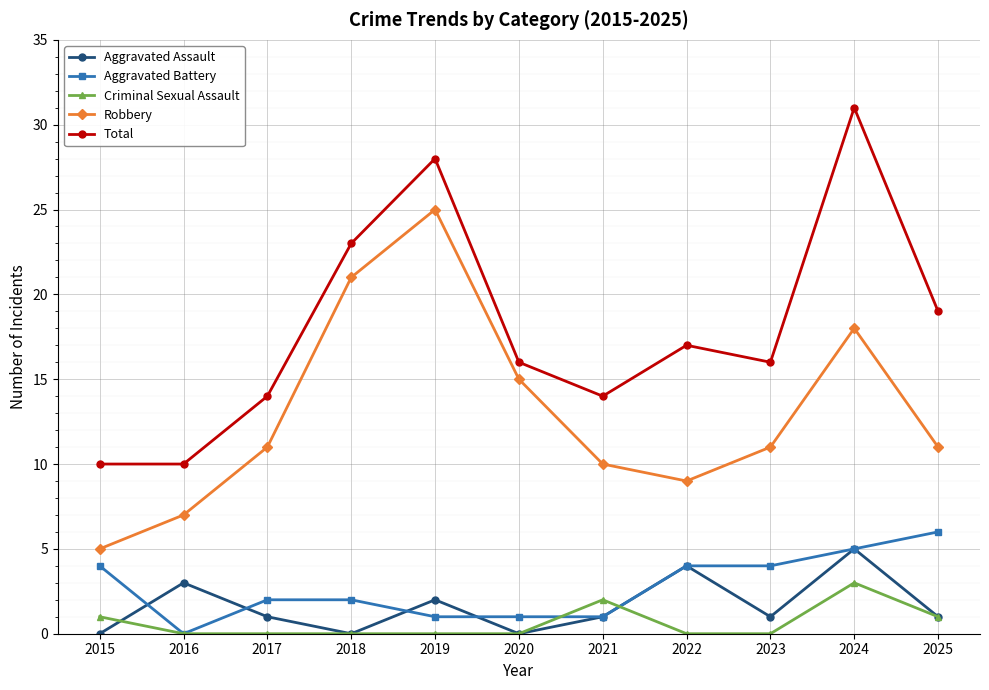

What is the sum of the Aggravated Assault values at 2025 and 2018?

1